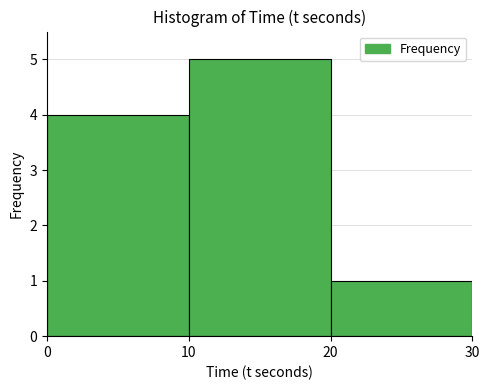

Reading left to right, transcribe this chart: for each bar, give the range it covers on the x-axis and its height. The values are not printed on the chart, so give them approximately, as read against the axis.

0 to 10: 4
10 to 20: 5
20 to 30: 1